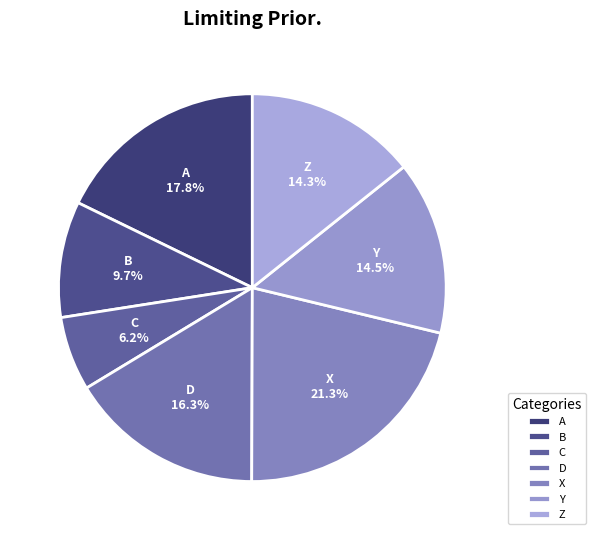

What percentage do D and C together represent?

22.5%